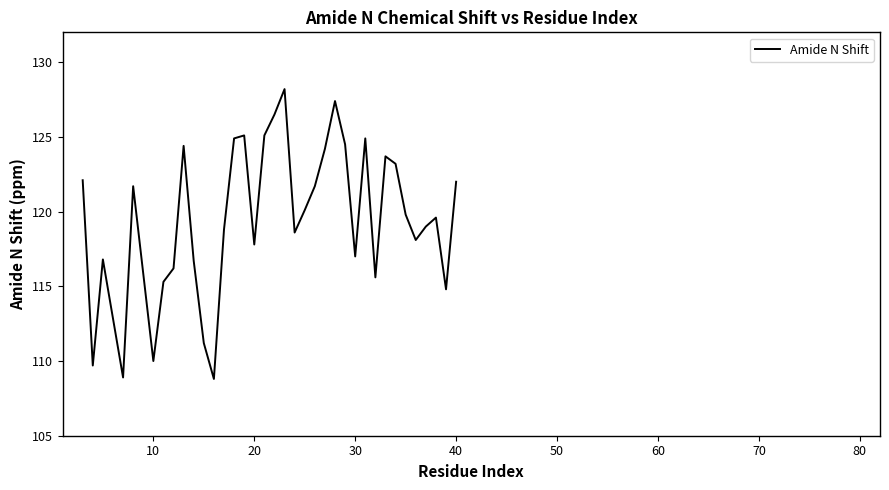

What is the minimum value shown in the chart?

108.8